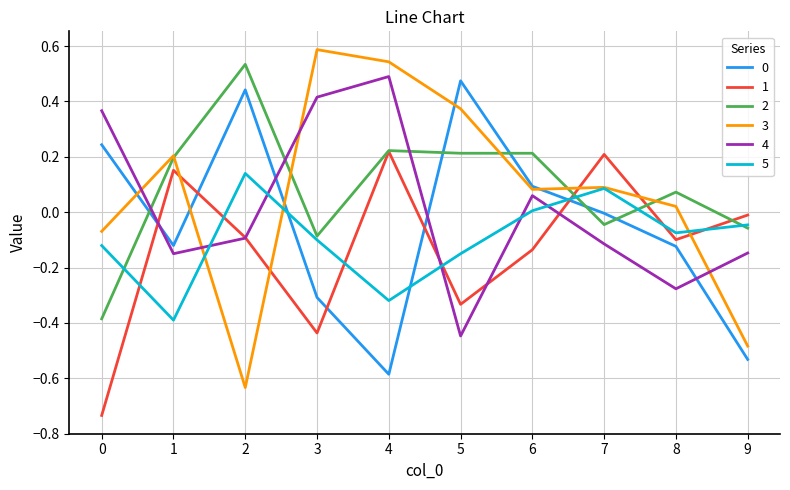

What is the greatest value displayed?

0.6